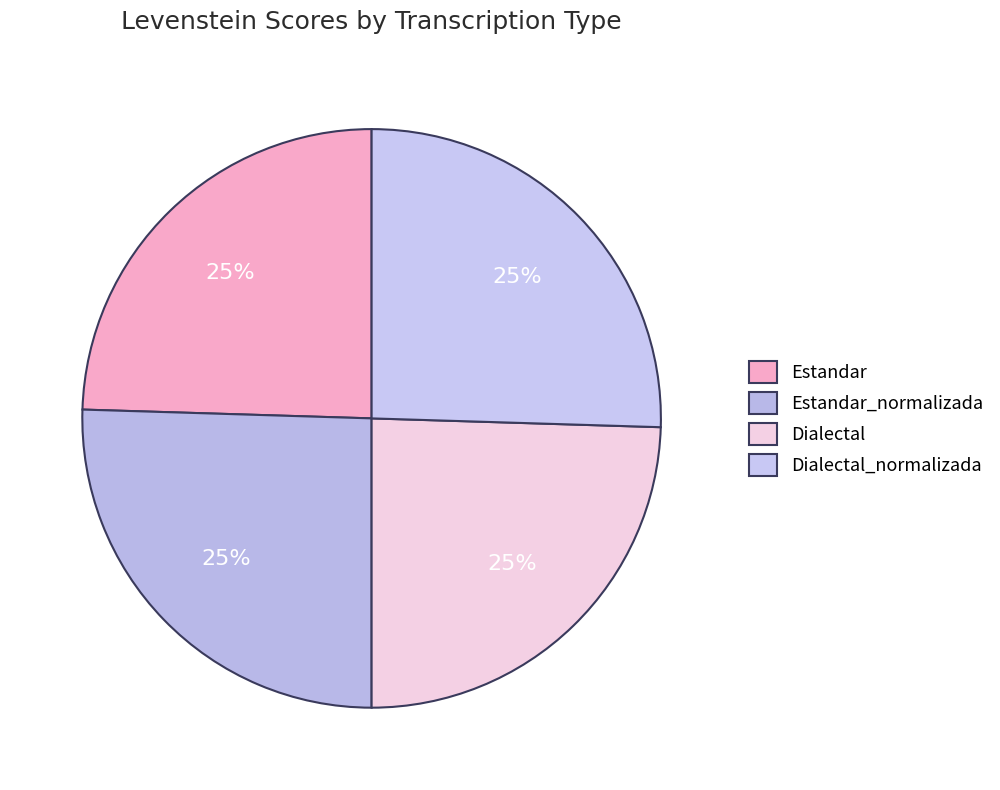

Combined, what portion of the pie is Estandar_normalizada and Estandar?

50.0%